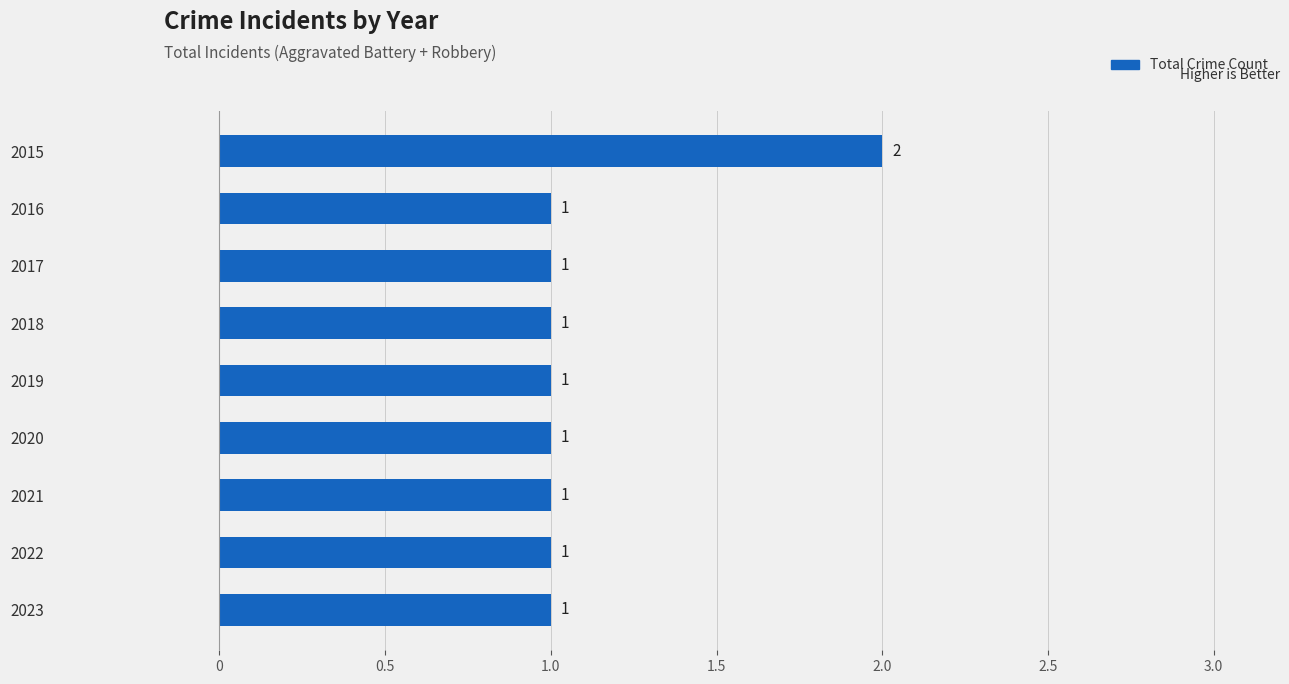

Which label corresponds to the largest value in the chart?

2015